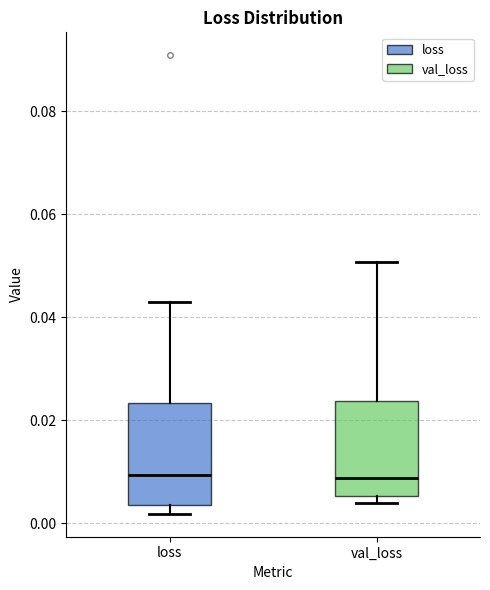

Reading left to right, read every box against the y-axis: the position of its median line, the range the box covers, and the ends of its whiskers. The values are not printed on the chart, so give them approximately, as read against the axis.

loss: median 0.010, box 0.004 to 0.024, whiskers 0.002 to 0.042
val_loss: median 0.008, box 0.006 to 0.024, whiskers 0.004 to 0.050